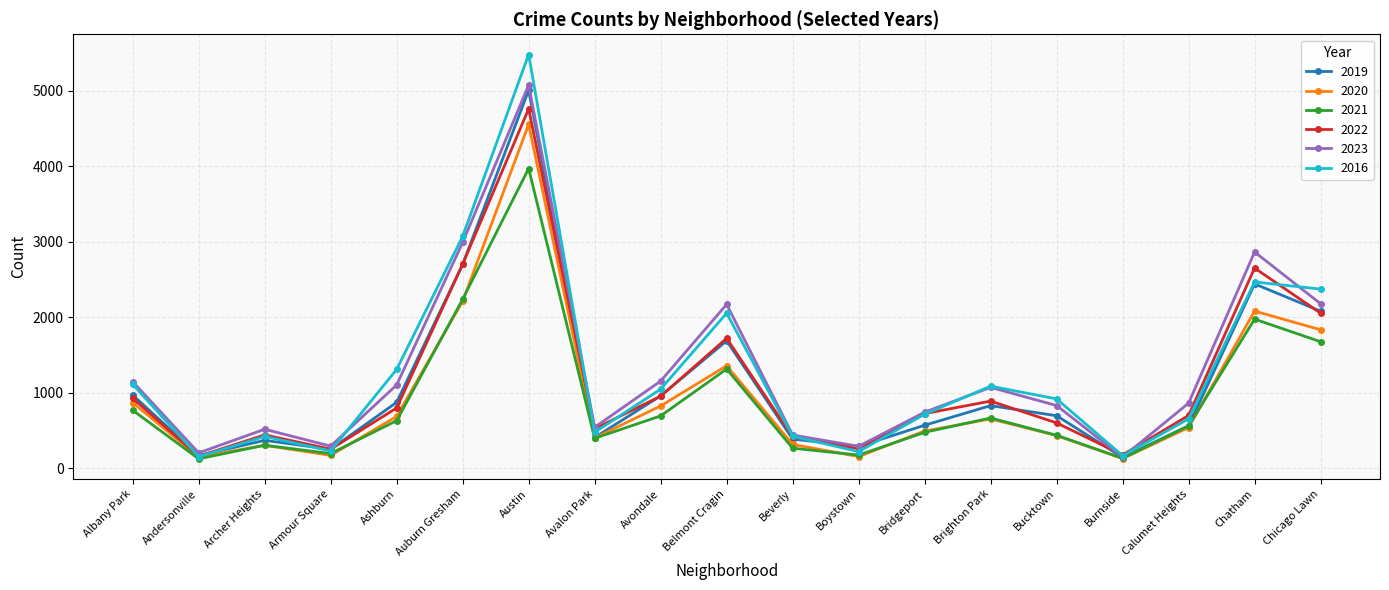

What is the sum of the 2016 values at Beverly and Chicago Lawn?

2793